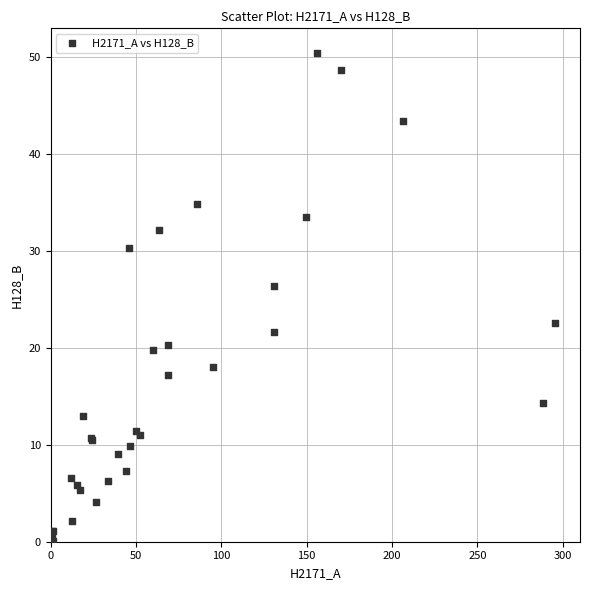

What Y value in the scatter plot is closest to 25?

26.4